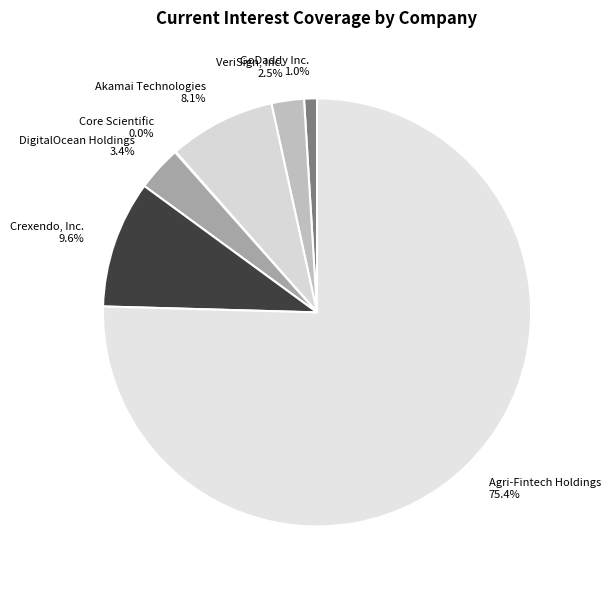

Does Agri-Fintech Holdings represent more than half of the total?

Yes